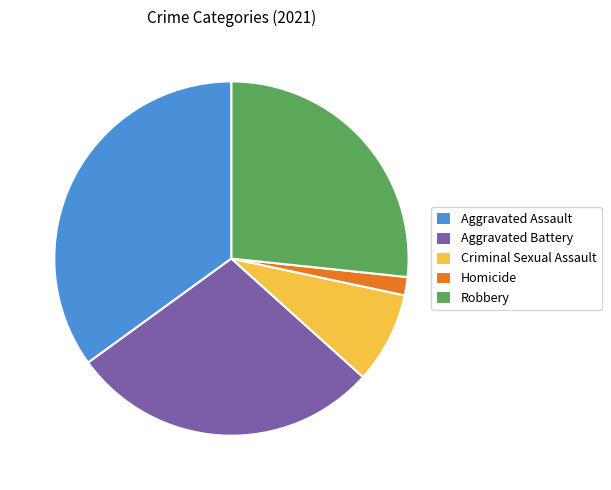

Is the sum of Homicide and Criminal Sexual Assault greater than half?

No